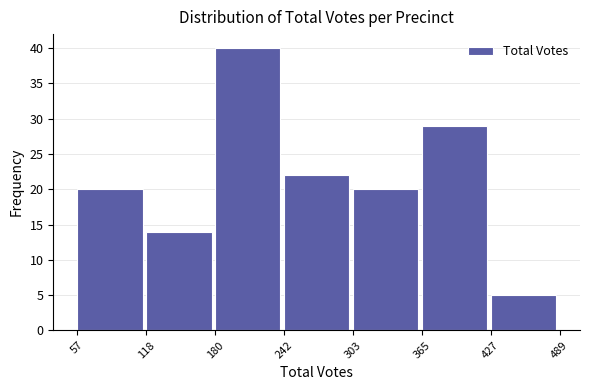

How tall is the bar that spans 242 to 303 on the x-axis? The values are not printed on the chart, so give them approximately, as read against the axis.

22